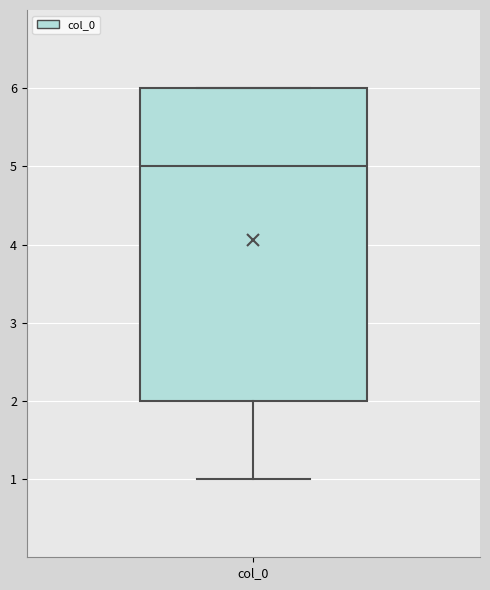

Where does the median line of the box for col_0 sit on the y-axis? The values are not printed on the chart, so give them approximately, as read against the axis.

5